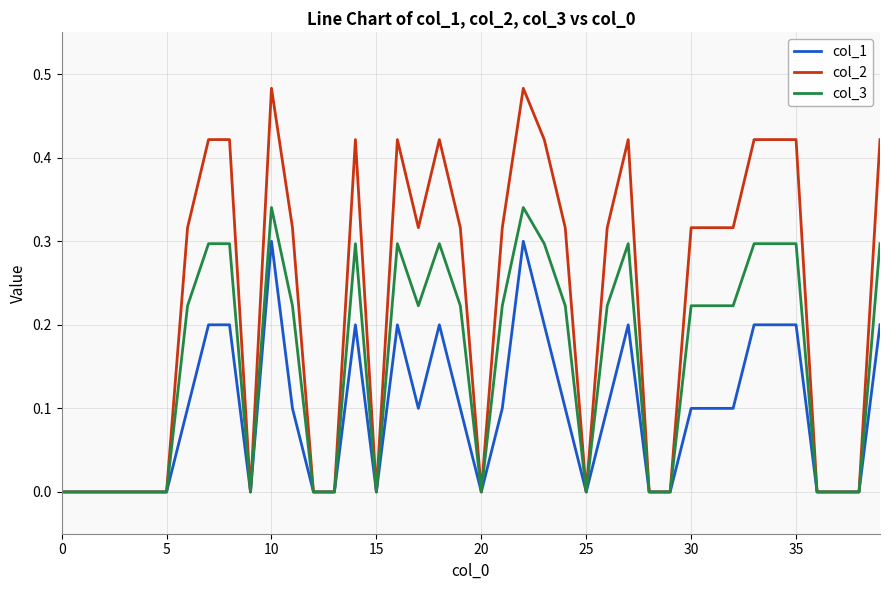

List the series in order of their overall mean, lowest first.

col_1, col_3, col_2